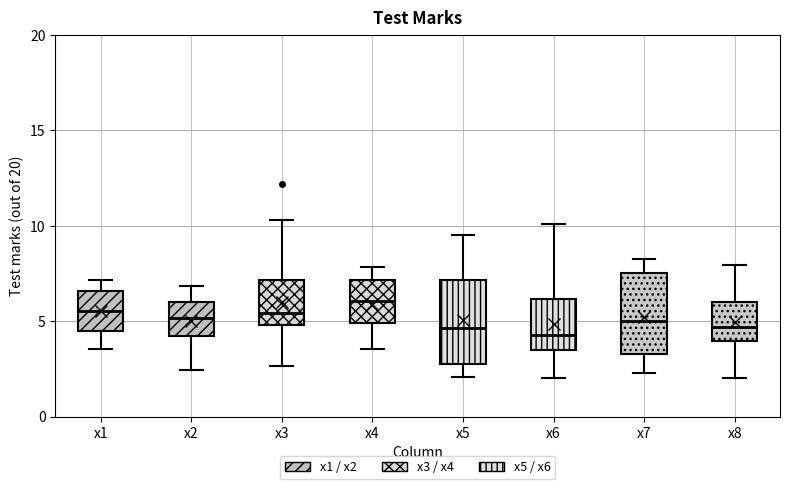

Reading left to right, transcribe this box plot: for each box, give where its median line is, the range the box spans, and where its two whiskers end, as read against the y-axis. The values are not printed on the chart, so give them approximately, as read against the axis.

x1: median 5.5, box 4.5 to 6.5, whiskers 3.5 to 7.0
x2: median 5.0, box 4.0 to 6.0, whiskers 2.5 to 7.0
x3: median 5.5, box 5.0 to 7.0, whiskers 2.5 to 10.5
x4: median 6.0, box 5.0 to 7.0, whiskers 3.5 to 8.0
x5: median 4.5, box 2.5 to 7.0, whiskers 2.0 to 9.5
x6: median 4.5, box 3.5 to 6.0, whiskers 2.0 to 10.0
x7: median 5.0, box 3.5 to 7.5, whiskers 2.5 to 8.5
x8: median 4.5, box 4.0 to 6.0, whiskers 2.0 to 8.0